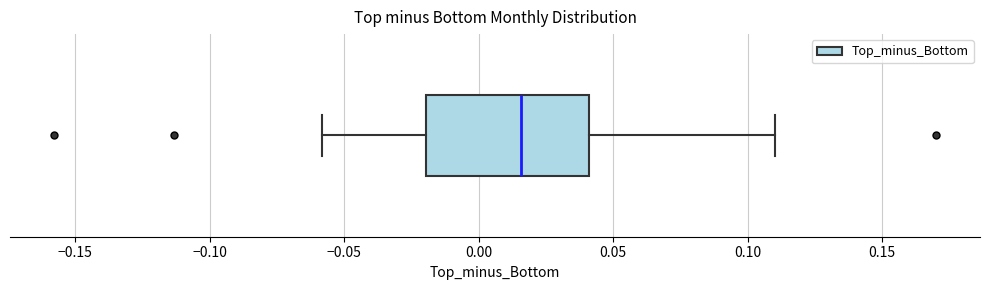

Read this box plot against the x-axis: the position of the median line, the range covered by the box, and the ends of both whiskers. The values are not printed on the chart, so give them approximately, as read against the axis.

median 0.015, box -0.020 to 0.040, whiskers -0.060 to 0.110